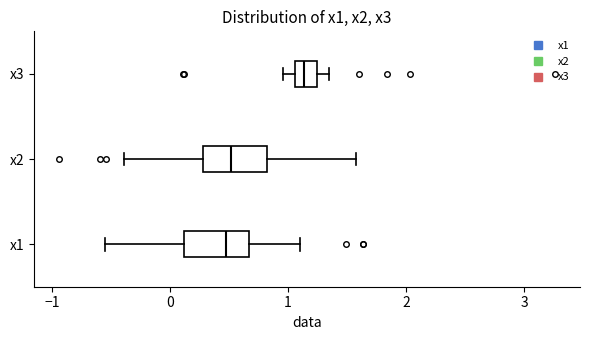

Which box's median line is the furthest to the right?

x3